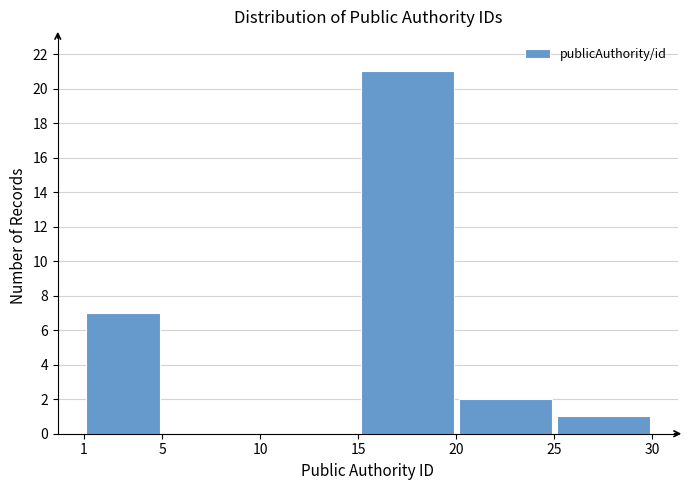

Which range on the x-axis has the tallest bar?

15 to 20